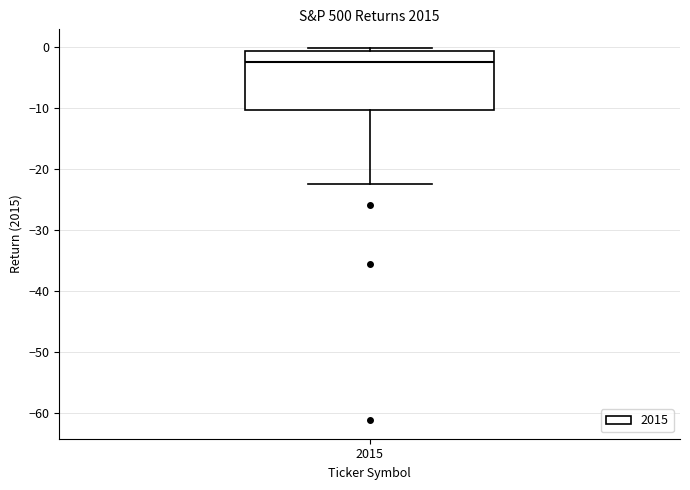

Read this box plot against the y-axis: the position of the median line, the range covered by the box, and the ends of both whiskers. The values are not printed on the chart, so give them approximately, as read against the axis.

median -3, box -10 to -1, whiskers -22 to 0